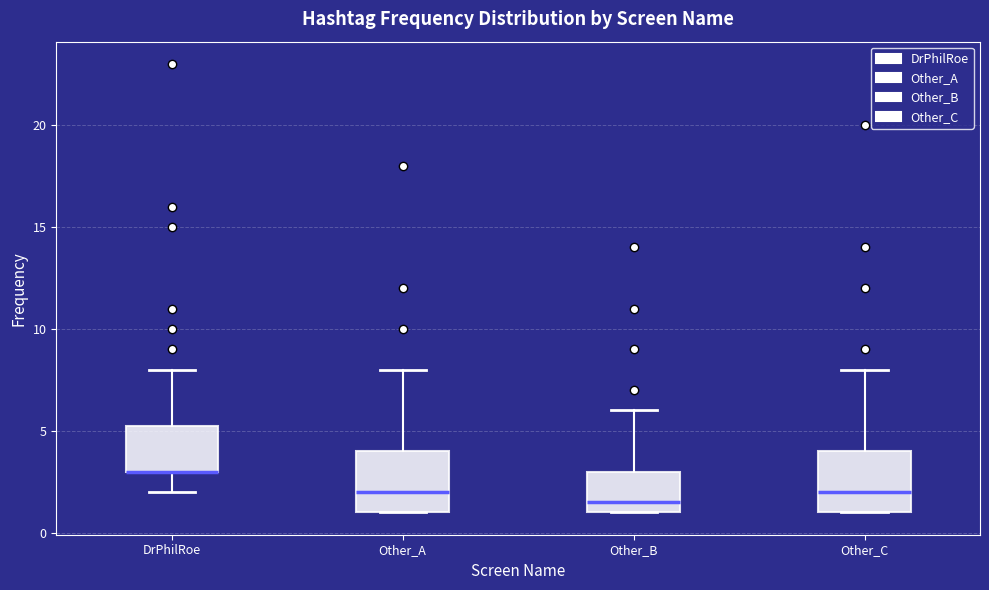

Reading left to right, transcribe this box plot: for each box, give where its median line is, the range the box spans, and where its two whiskers end, as read against the y-axis. The values are not printed on the chart, so give them approximately, as read against the axis.

DrPhilRoe: median 3.0 (drawn on the box's lower edge), box 3.0 to 5.5, whiskers 2.0 to 8.0
Other_A: median 2.0, box 1.0 to 4.0, whiskers 1.0 to 8.0
Other_B: median 1.5, box 1.0 to 3.0, whiskers 1.0 to 6.0
Other_C: median 2.0, box 1.0 to 4.0, whiskers 1.0 to 8.0